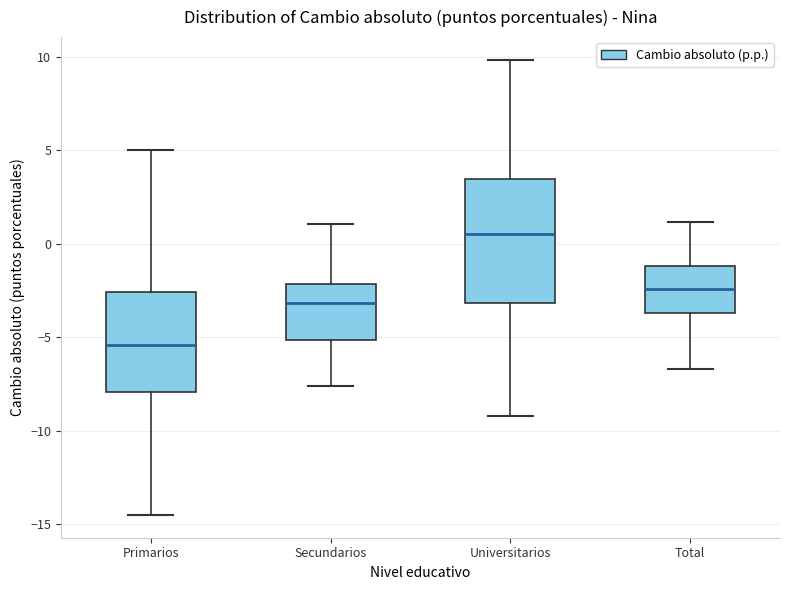

Reading left to right, transcribe this box plot: for each box, give where its median line is, the range the box spans, and where its two whiskers end, as read against the y-axis. The values are not printed on the chart, so give them approximately, as read against the axis.

Primarios: median -5.5, box -8.0 to -2.5, whiskers -14.5 to 5.0
Secundarios: median -3.0, box -5.0 to -2.0, whiskers -7.5 to 1.0
Universitarios: median 0.5, box -3.0 to 3.5, whiskers -9.0 to 10.0
Total: median -2.5, box -3.5 to -1.0, whiskers -6.5 to 1.0